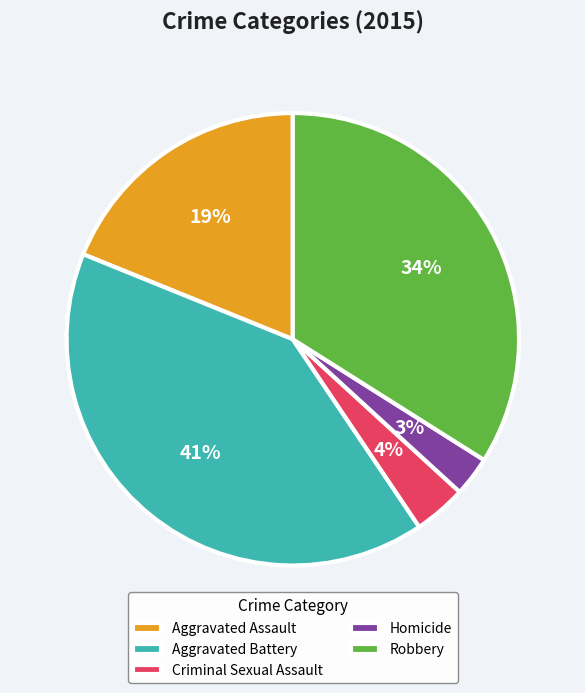

To the nearest percent, what percentage of the pie is Robbery?

34%